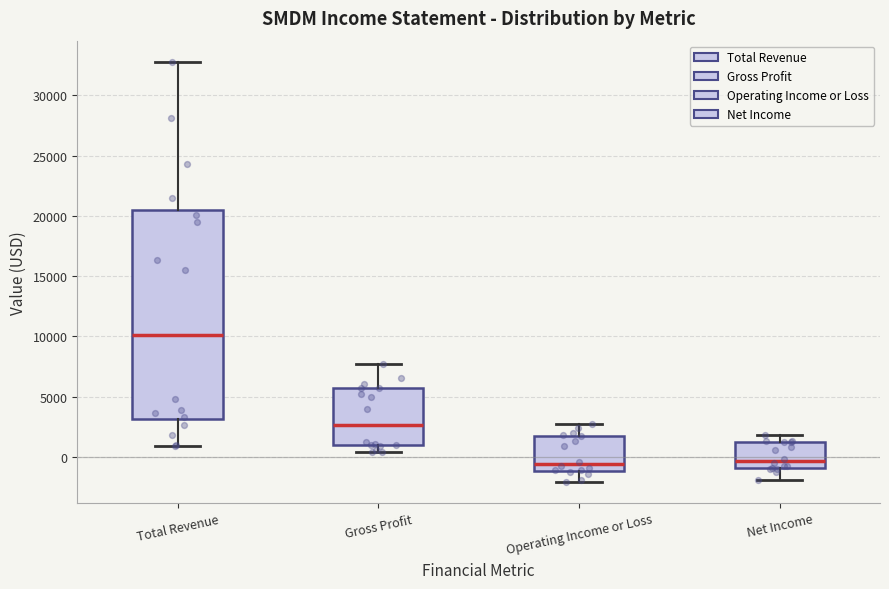

Which box has the highest median line?

Total Revenue